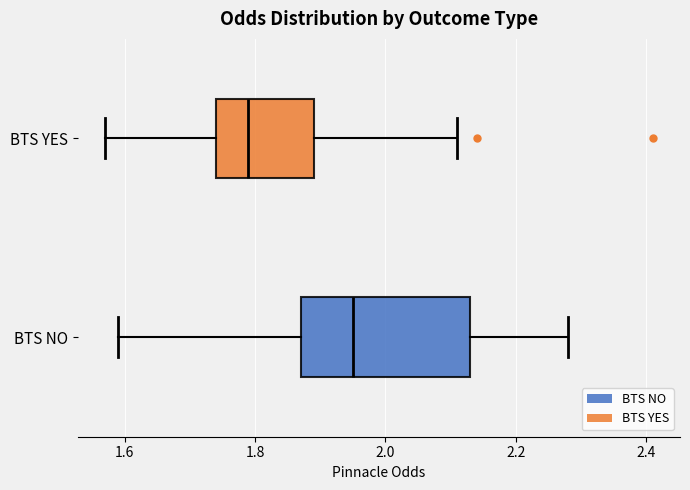

Which box's median line is the furthest to the left?

BTS YES